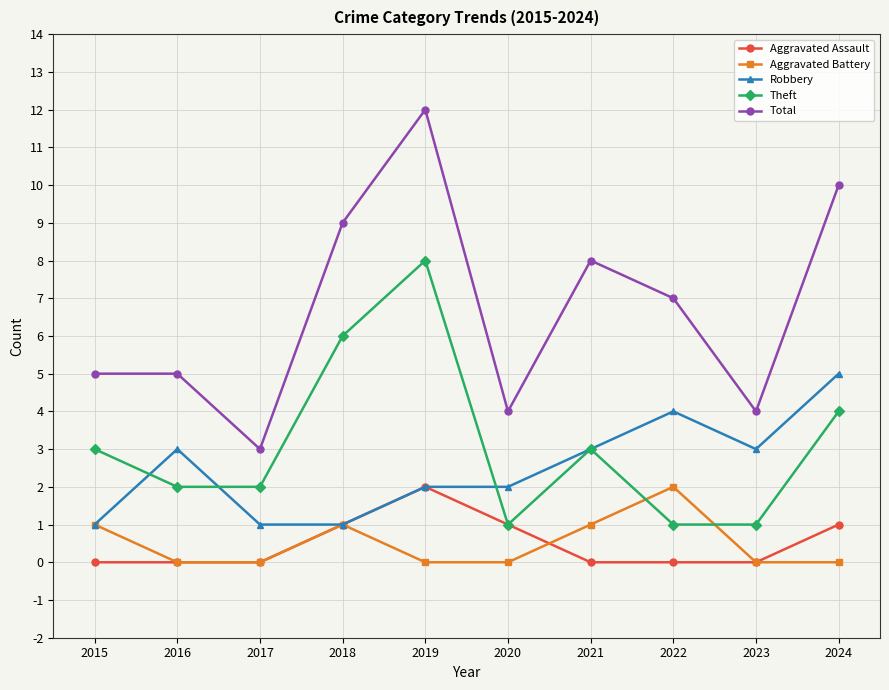

How many series are shown in this chart?

5